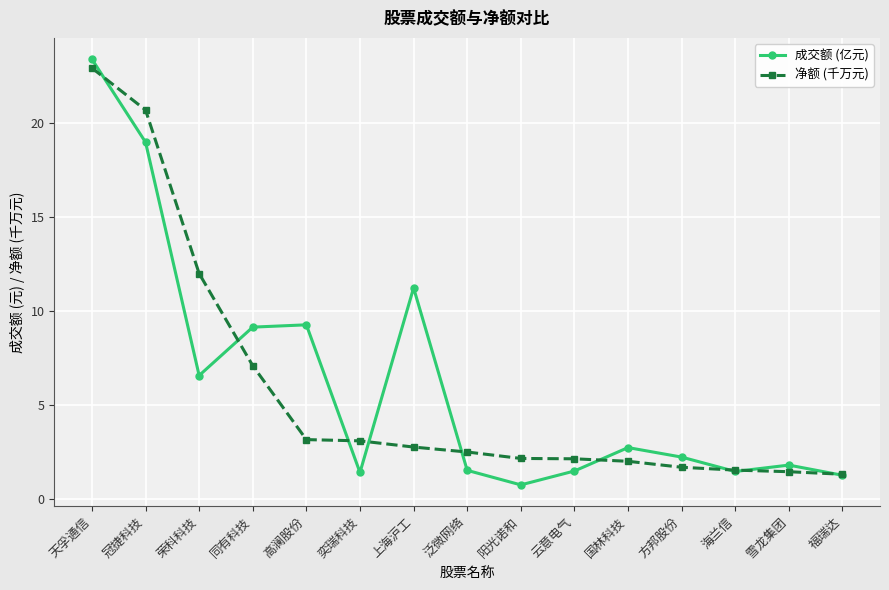

Is this an area chart (filled region under the line)?

No